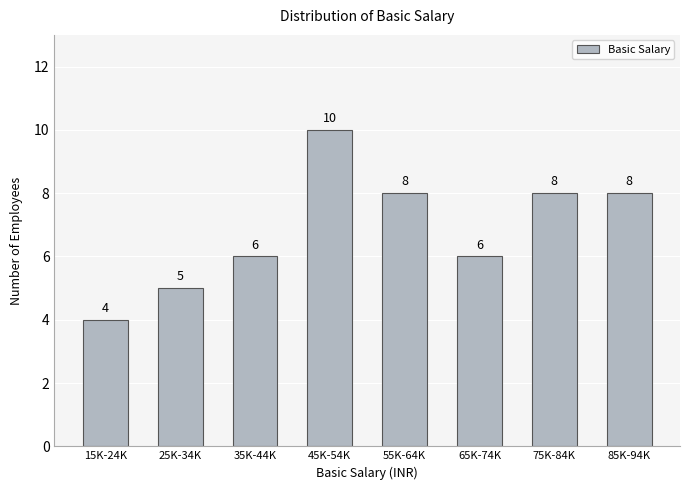

Reading left to right, transcribe all the data shown in this chart.

4	5	6	10	8	6	8	8